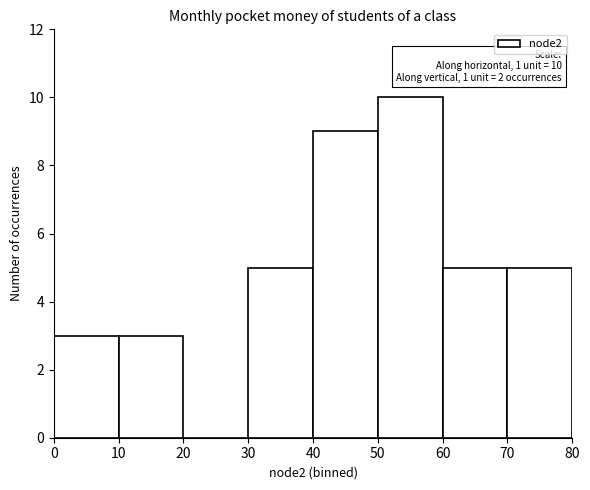

Which range on the x-axis has the tallest bar?

50 to 60